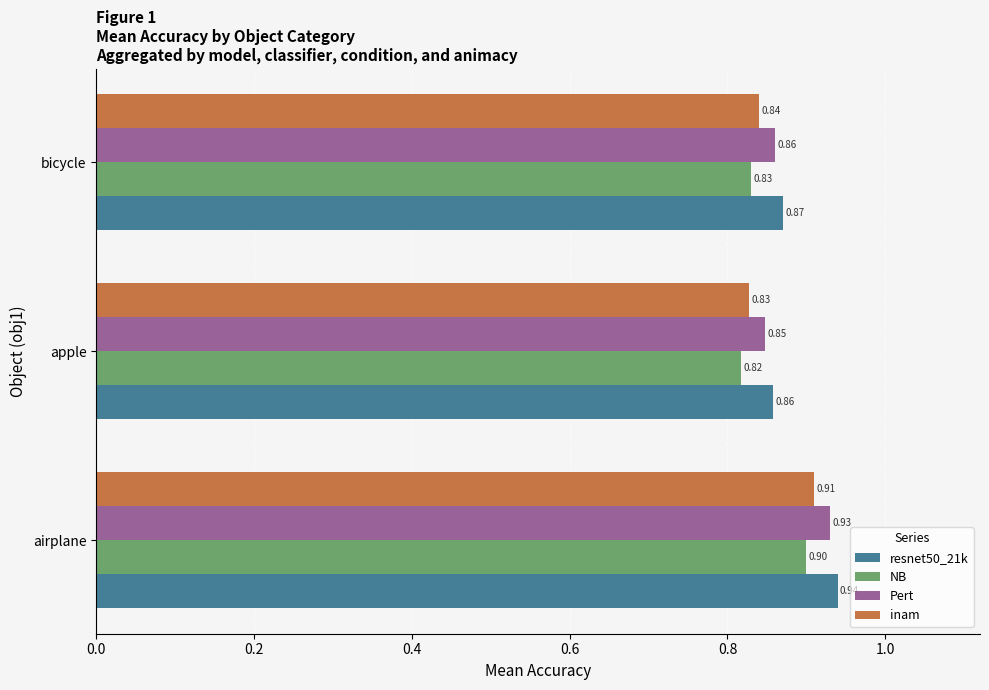

Where is Pert nearest to the value 0?

apple